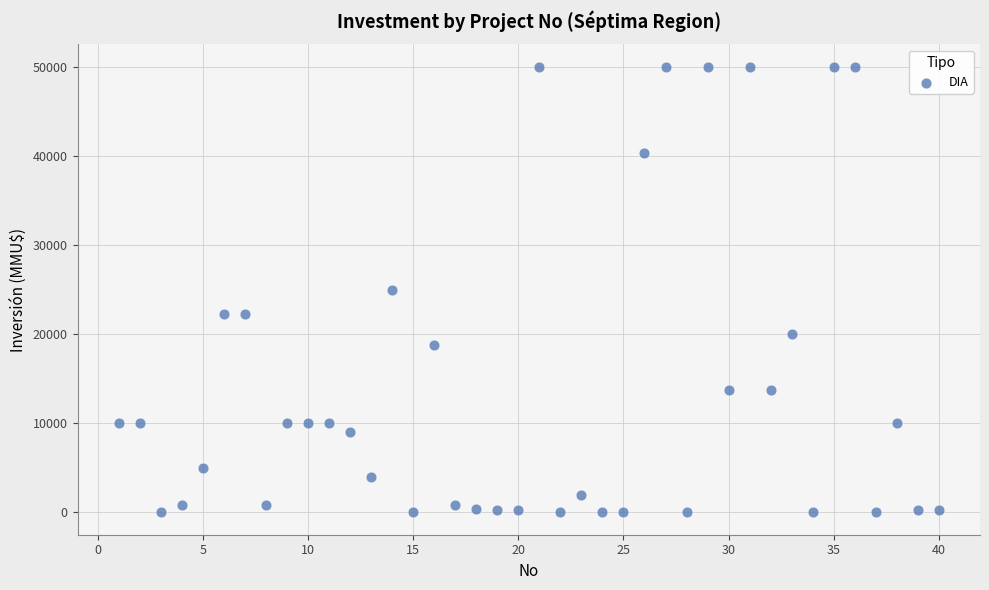

What is the range of Y values (max minus min)?

50000